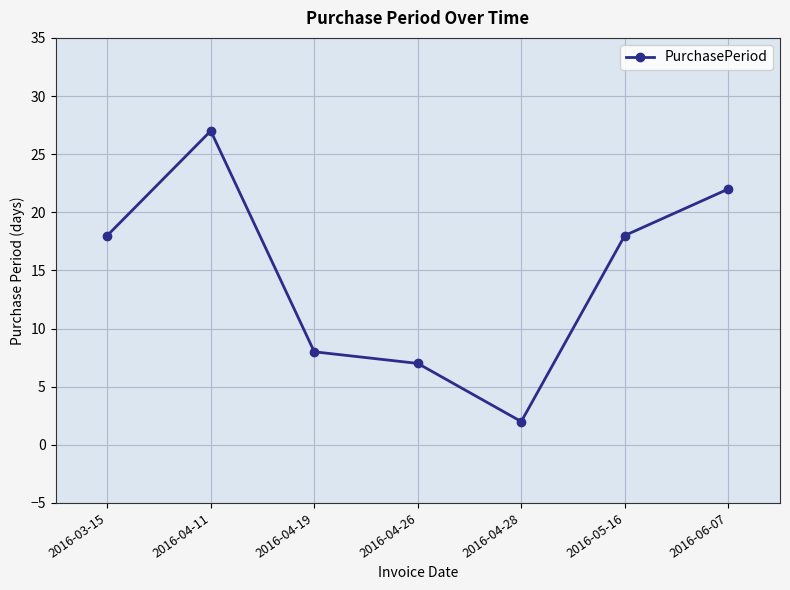

What is the value of the 5th point from the left?

2